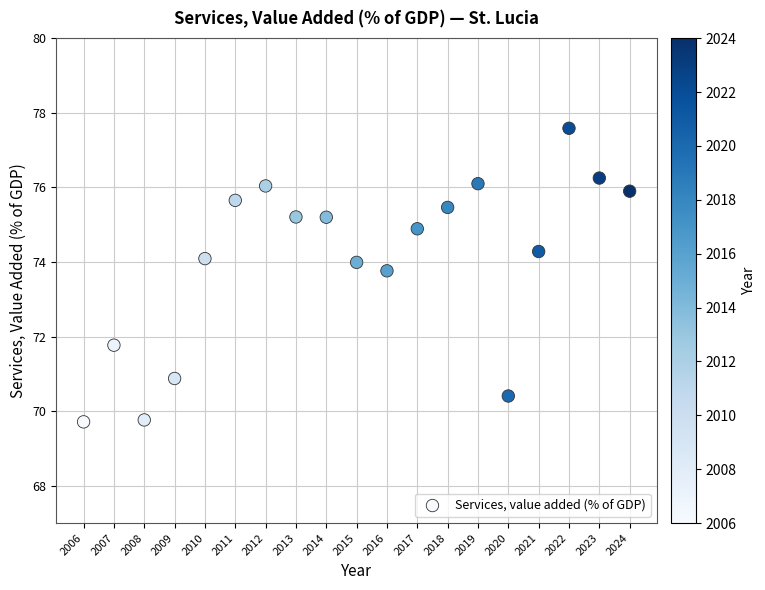

What is the range of X values (max minus min)?

18.0